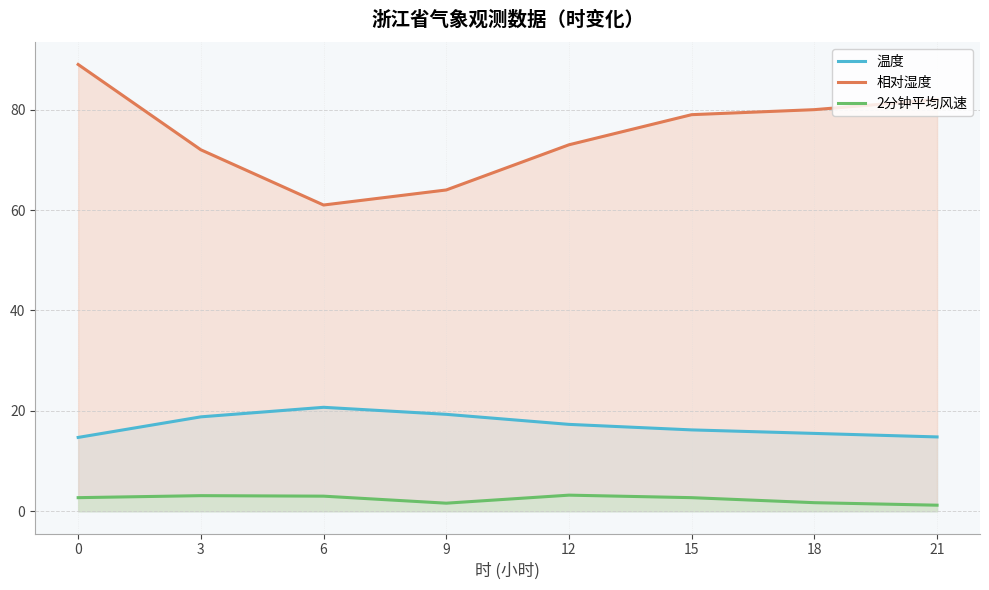

Reading right to left, transcribe all the data shown in this chart.

温度: 14.8	15.5	16.2	17.3	19.3	20.7	18.8	14.7
相对湿度: 82.0	80.0	79.0	73.0	64.0	61.0	72.0	89.0
2分钟平均风速: 1.2	1.7	2.7	3.2	1.6	3.0	3.1	2.7